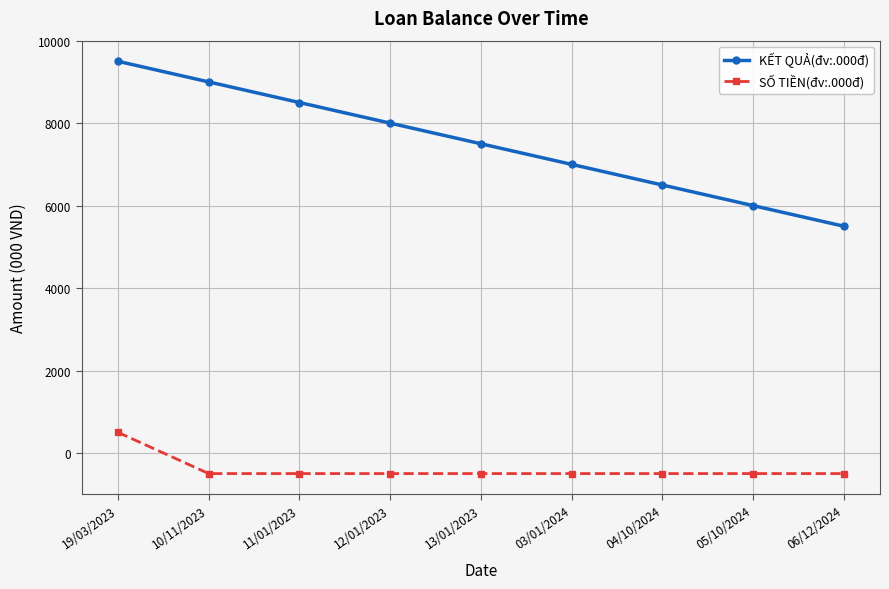

What is the difference between the maximum and minimum values in the KẾT QUẢ(đv:.000đ) series?

4000